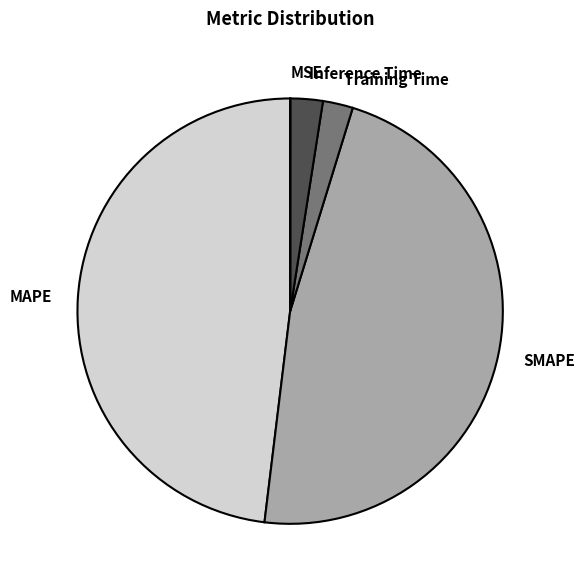

The Inference Time slice represents 12% of the pie. True or false?

False